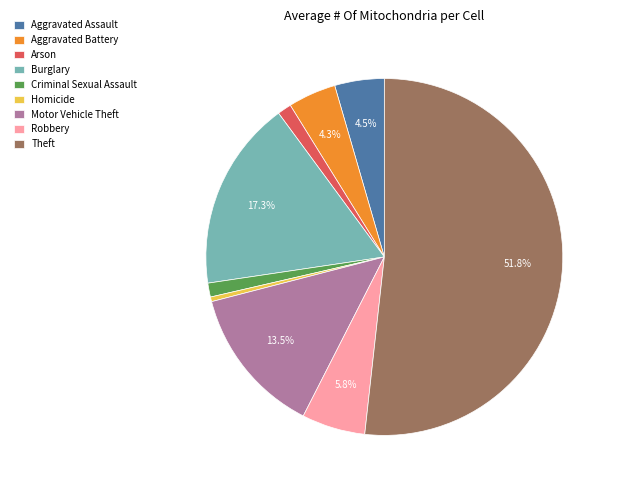

To the nearest percent, what portion does Criminal Sexual Assault represent?

1%